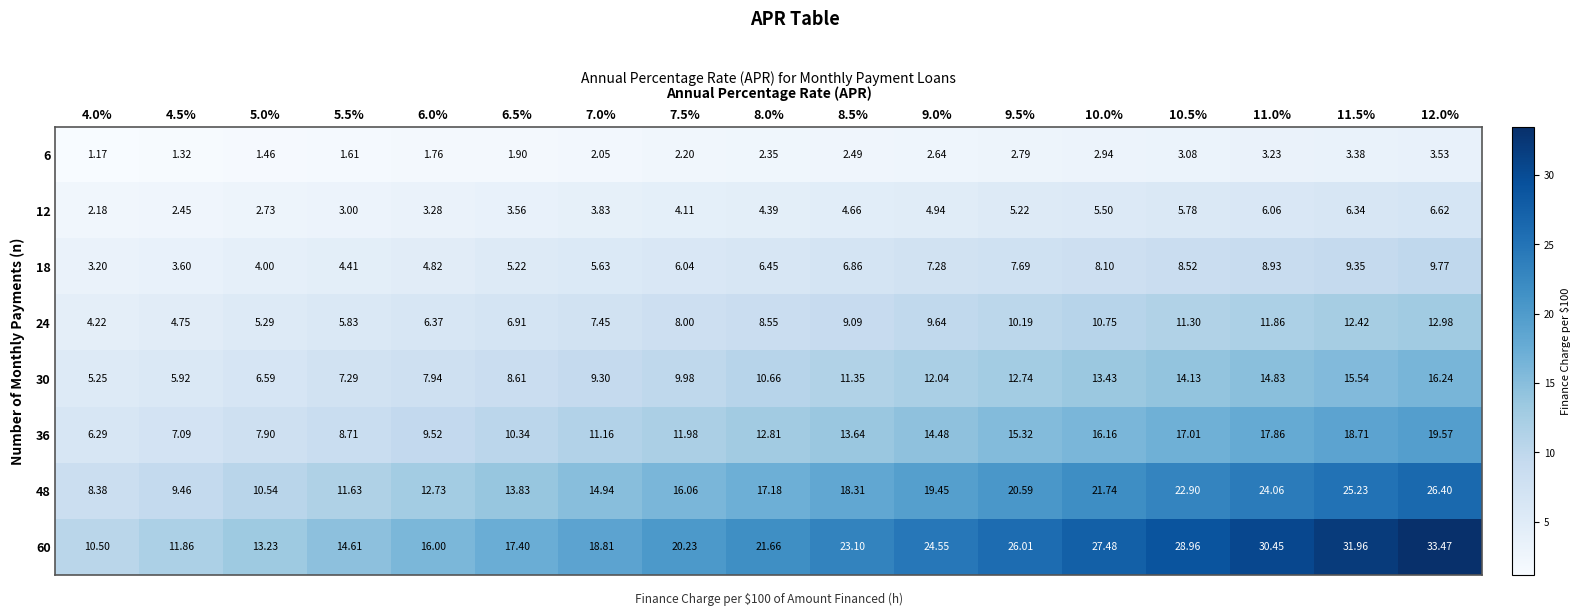

What is the difference between the highest and lowest values at 10.5%?

25.9